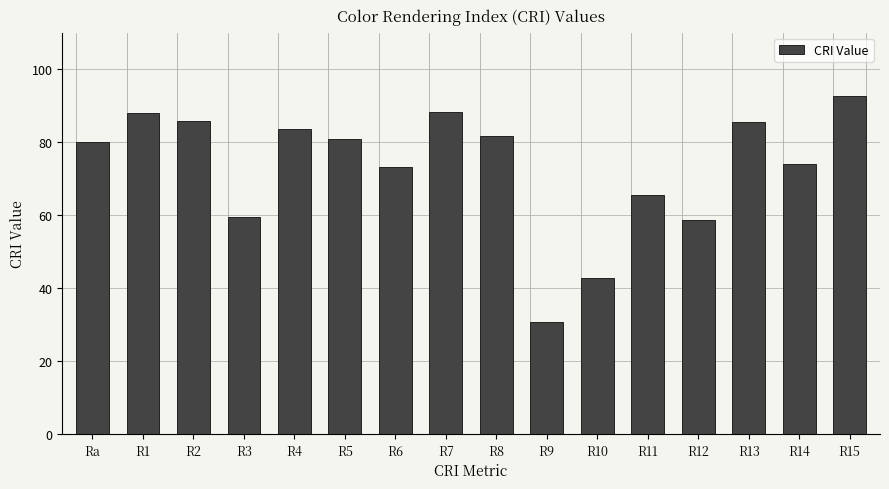

How many series are shown in this chart?

1